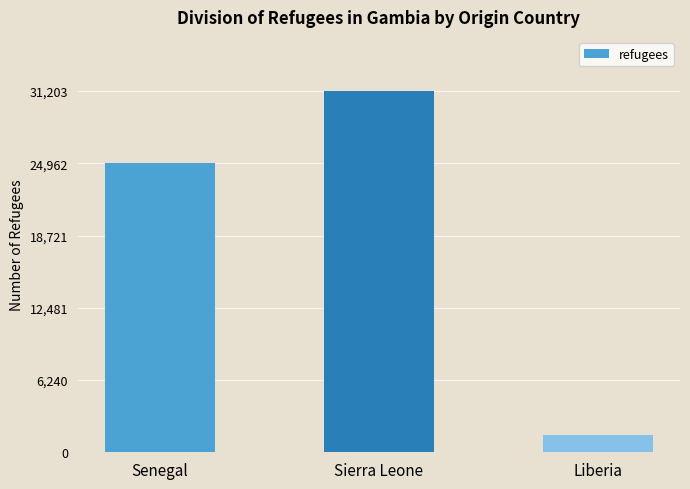

What is the value of the 2nd bar from the left?

31203